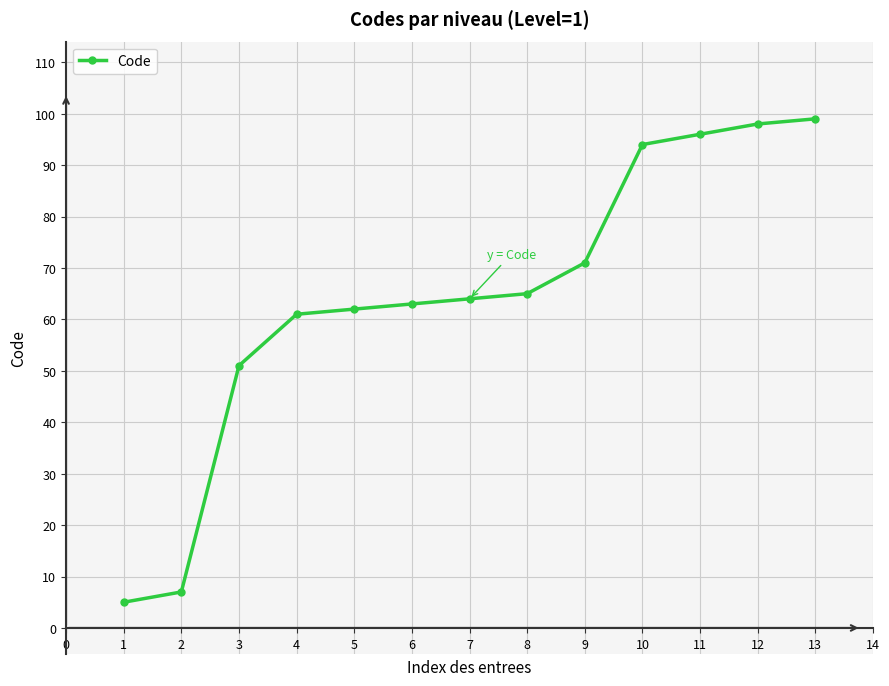

The chart shows a value of 89 at 8. True or false?

False